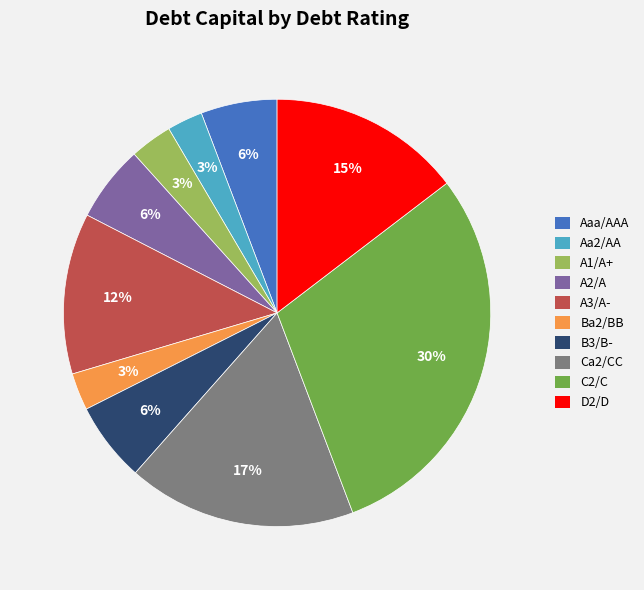

Is Ba2/BB the majority of the pie?

No